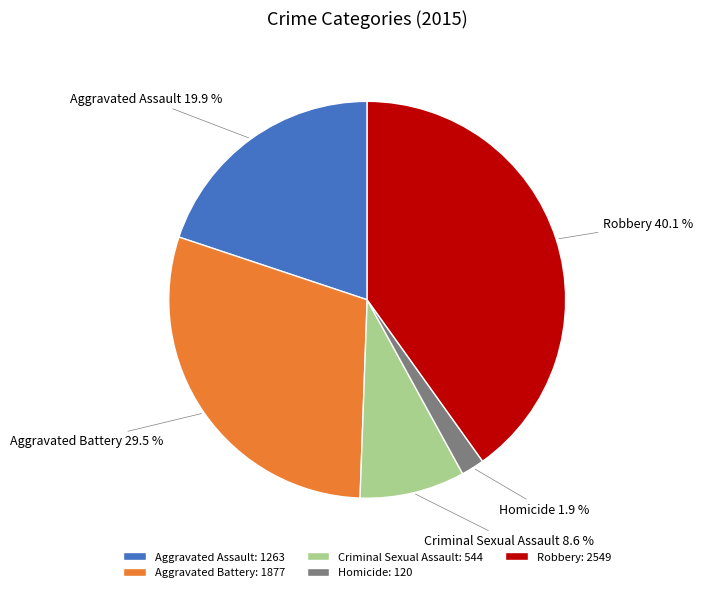

Count the number of slices in the pie.

5